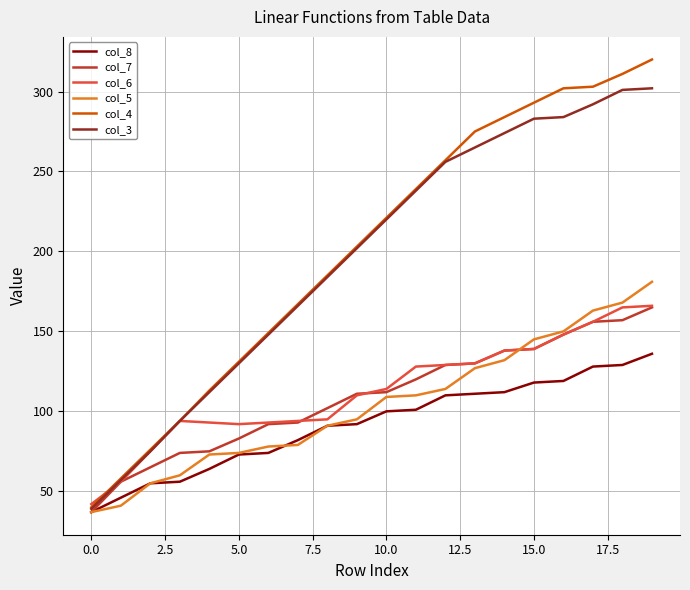

What is the smallest value displayed?

37